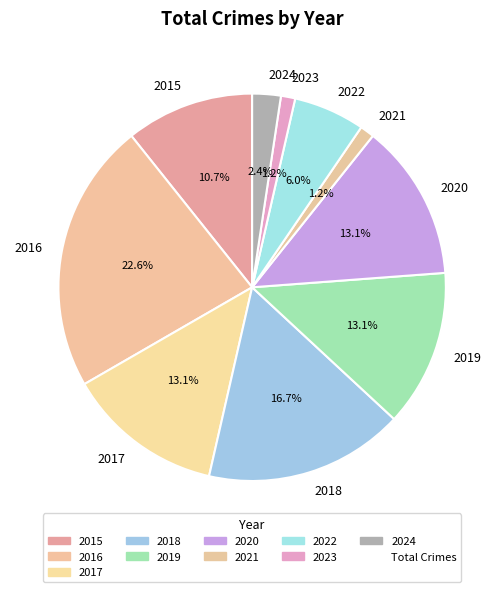

Do 2021 and 2018 together represent more than half of the pie?

No